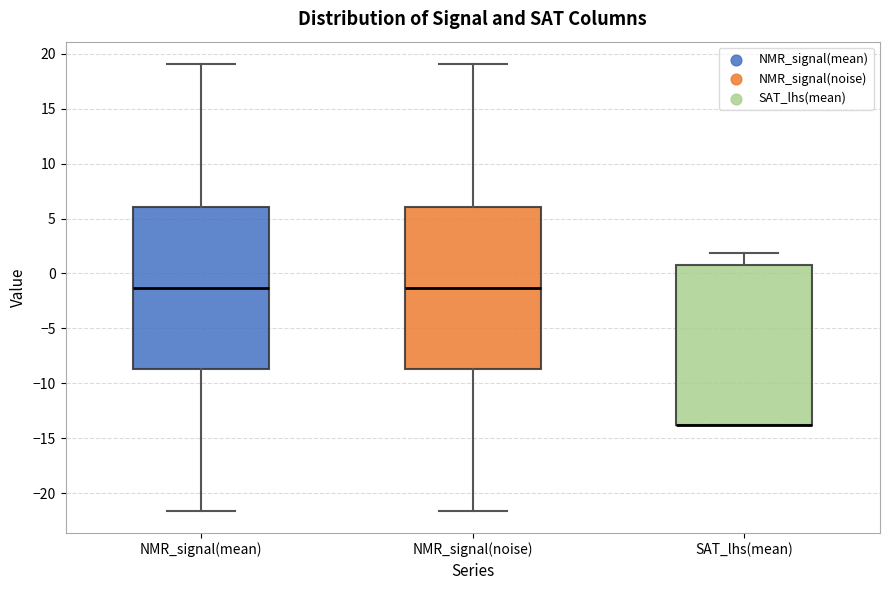

Where does the lower whisker of the box for NMR_signal(mean) end on the y-axis? The values are not printed on the chart, so give them approximately, as read against the axis.

-21.5